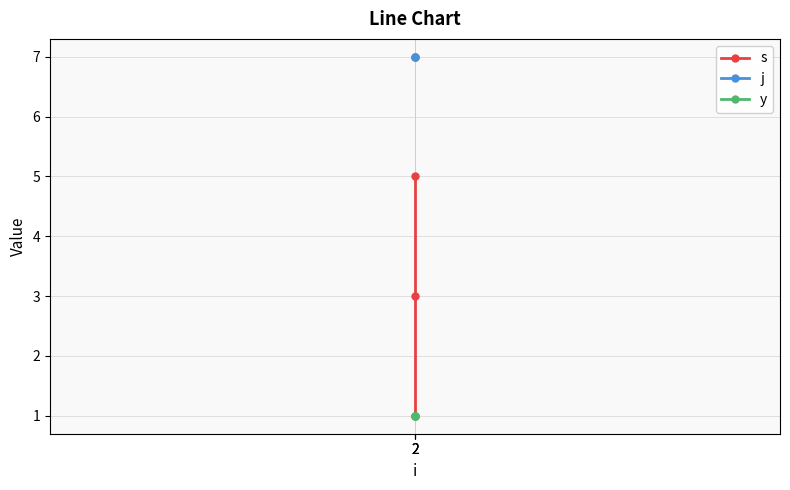

At how many categories does at least one series exceed 5?

3